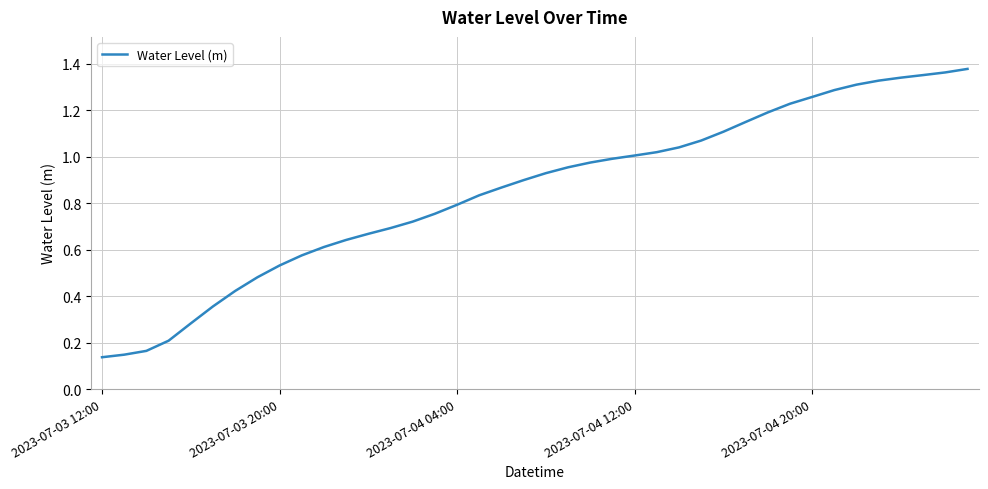

Reading right to left, list all the values displayed in this chart.

1.4	1.4	1.4	1.3	1.3	1.3	1.3	1.3	1.2	1.2	1.1	1.1	1.1	1.0	1.0	1.0	1.0	1.0	1.0	0.9	0.9	0.9	0.8	0.8	0.8	0.7	0.7	0.7	0.6	0.6	0.6	0.5	0.5	0.4	0.4	0.3	0.2	0.2	0.1	0.1